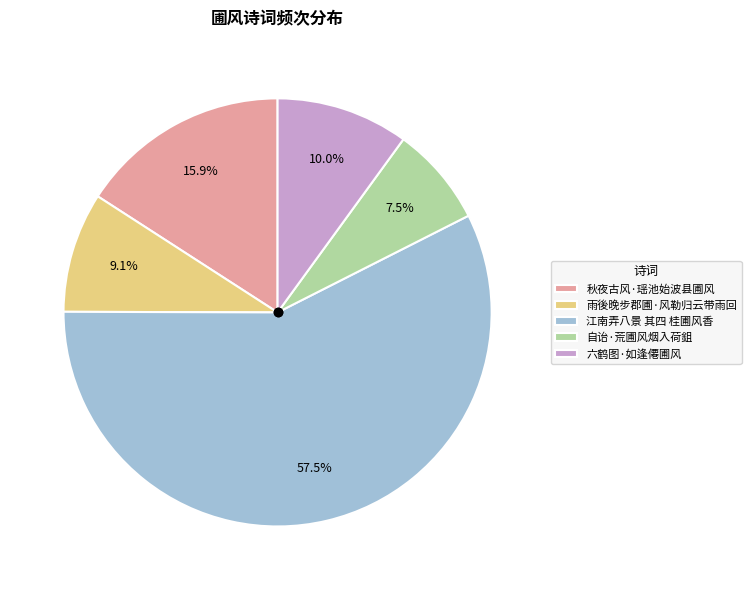

Approximately how many times larger is the value at 自诒·荒圃风烟入荷鉏 compared to 六鹤图·如逢僊圃风?

0.8